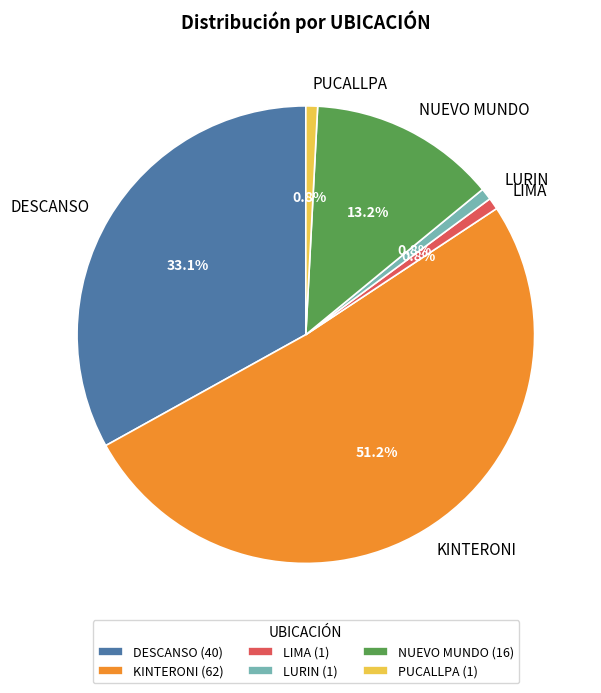

Is it true that PUCALLPA is 11% of the pie?

False